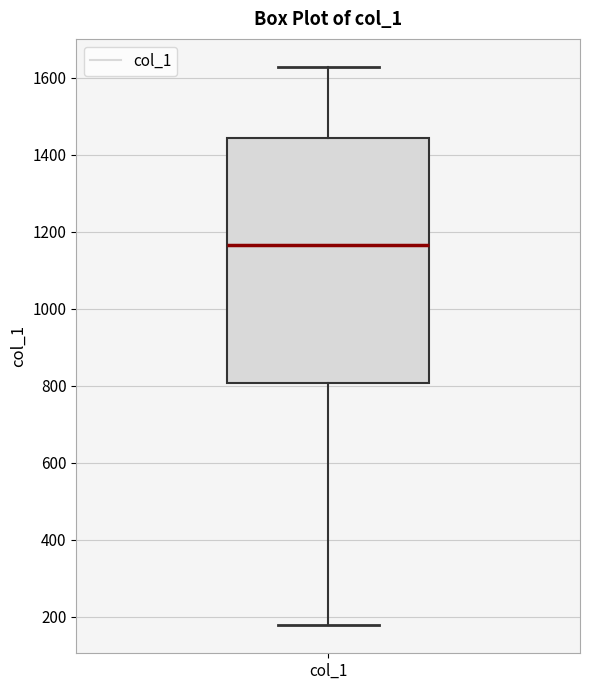

Transcribe this box plot: give where the median line is, the range the box spans, and where the two whiskers end, as read against the y-axis. The values are not printed on the chart, so give them approximately, as read against the axis.

median 1160, box 800 to 1440, whiskers 180 to 1620